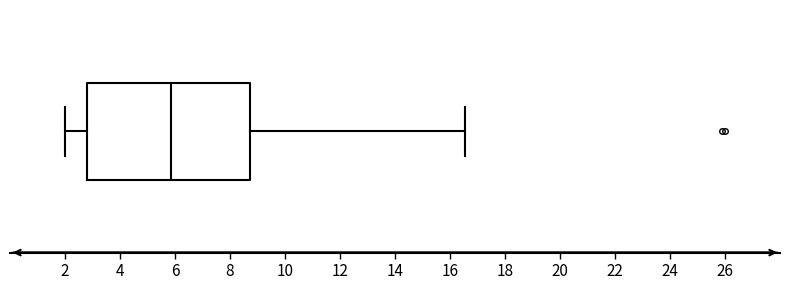

Transcribe this box plot: give where the median line is, the range the box spans, and where the two whiskers end, as read against the x-axis. The values are not printed on the chart, so give them approximately, as read against the axis.

median 5.8, box 2.8 to 8.8, whiskers 2.0 to 16.6